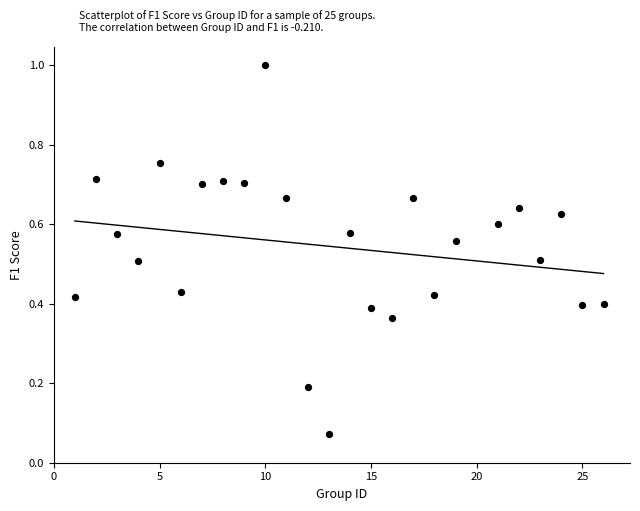

What is the range of Y values (max minus min)?

0.9